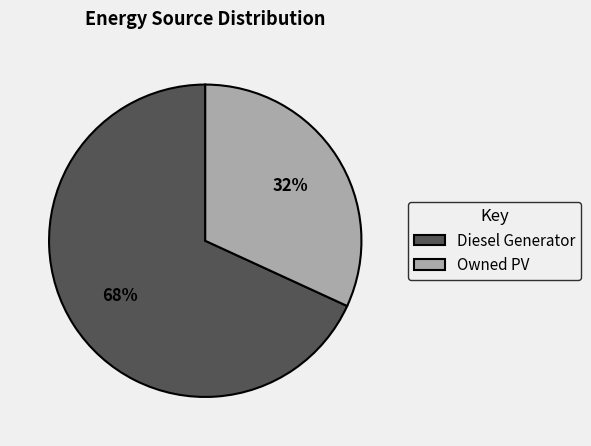

True or false: Diesel Generator accounts for 57% of the total.

False